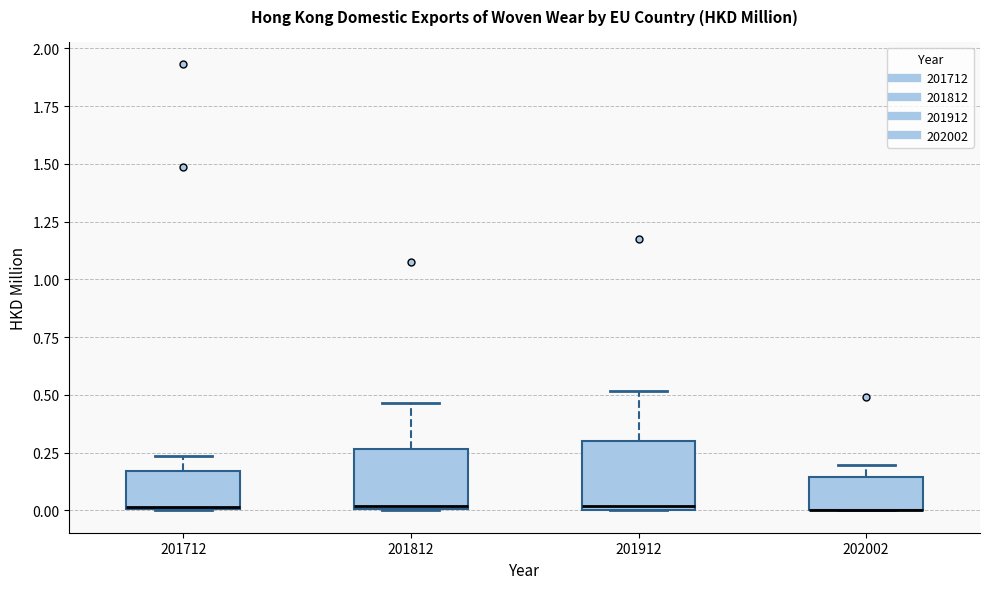

Reading left to right, read every box against the y-axis: the position of its median line, the range the box covers, and the ends of its whiskers. The values are not printed on the chart, so give them approximately, as read against the axis.

201712: median 0.00 (drawn on the box's lower edge), box 0.00 to 0.15, whiskers 0.00 to 0.25
201812: median 0.00, box 0.00 to 0.25, whiskers 0.00 to 0.45
201912: median 0.00 (just above the box's lower edge), box 0.00 to 0.30, whiskers 0.00 to 0.50
202002: median 0.00 (drawn on the box's lower edge), box 0.00 to 0.15, whiskers 0.00 to 0.20